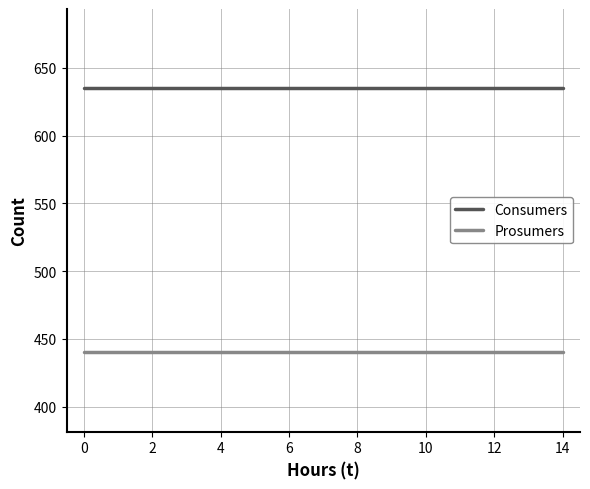

Reading left to right, list all the values displayed in this chart.

Consumers: 635	635	635	635	635	635	635	635	635	635	635	635	635	635	635
Prosumers: 440	440	440	440	440	440	440	440	440	440	440	440	440	440	440